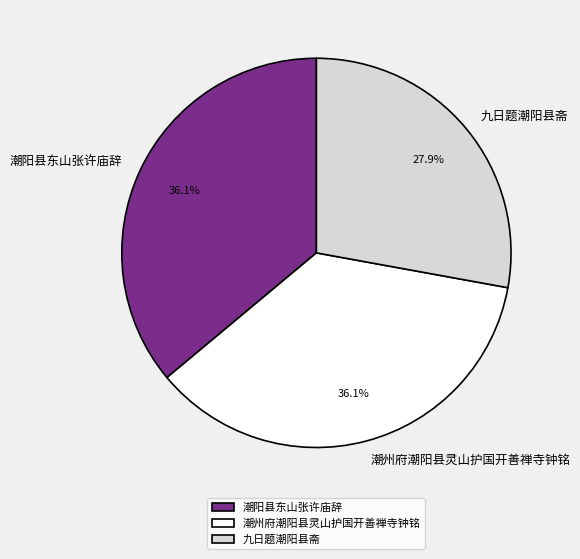

What is the smallest slice in the pie chart?

九日题潮阳县斋